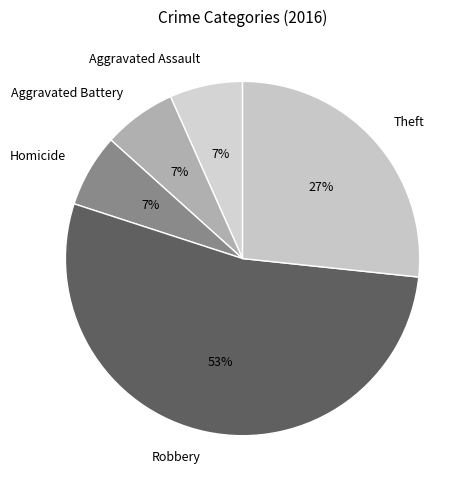

Do Aggravated Assault and Theft together represent more than half of the pie?

No